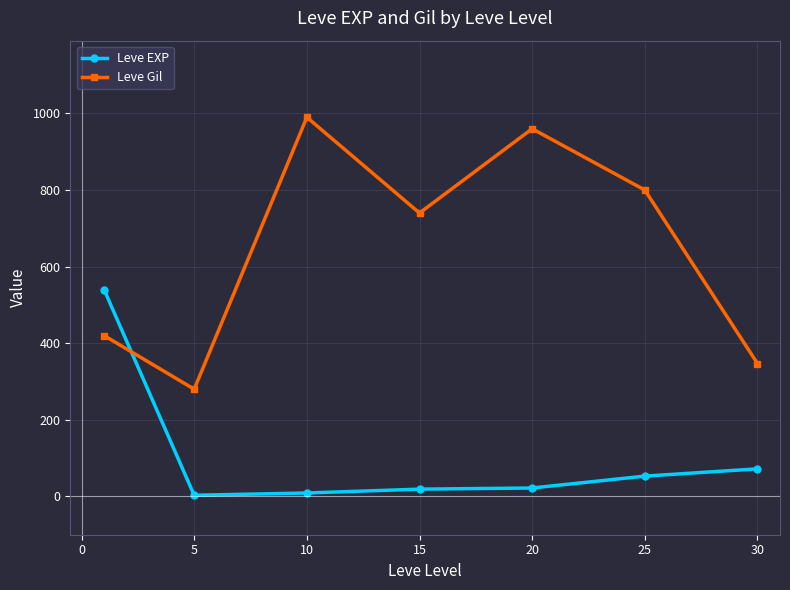

At how many categories does at least one series exceed 575?

4